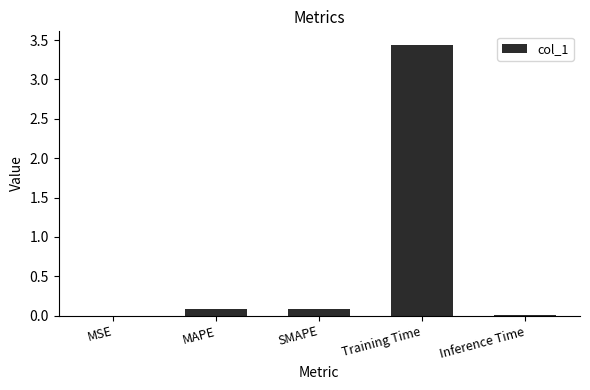

Between Training Time and MAPE, which is larger?

Training Time